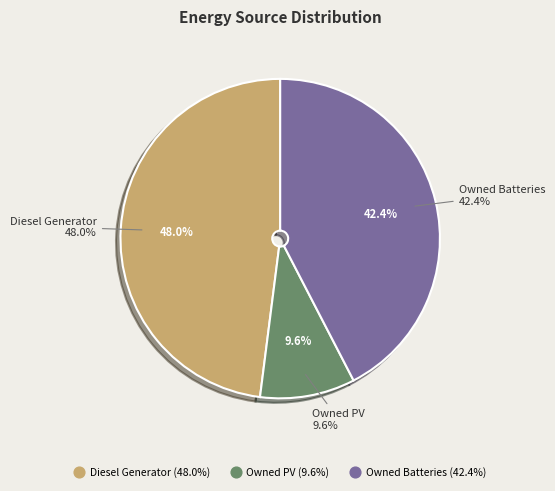

Do Owned Batteries and Owned PV together represent more than half of the pie?

Yes